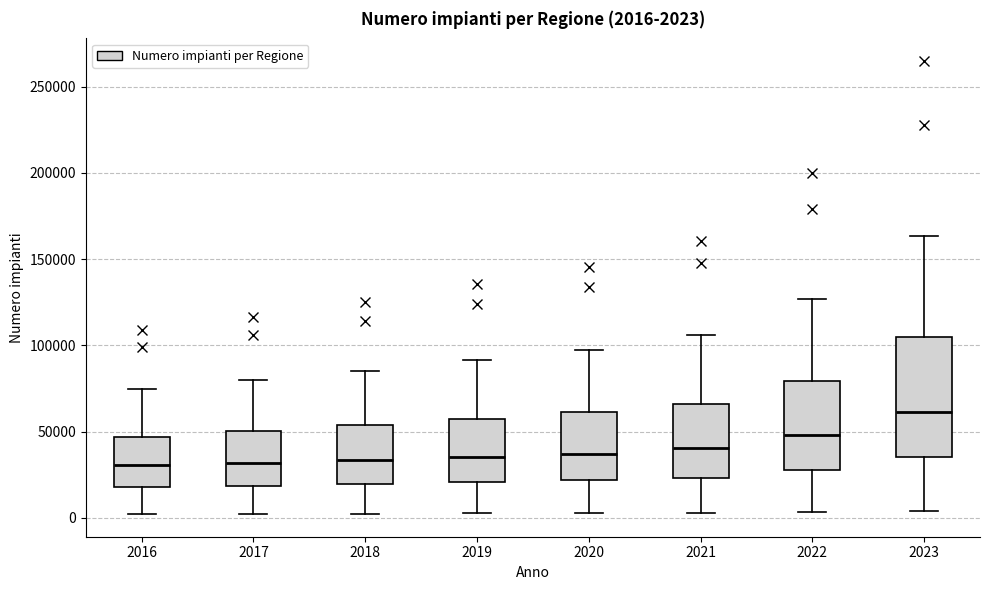

Which box has the highest median line?

2023